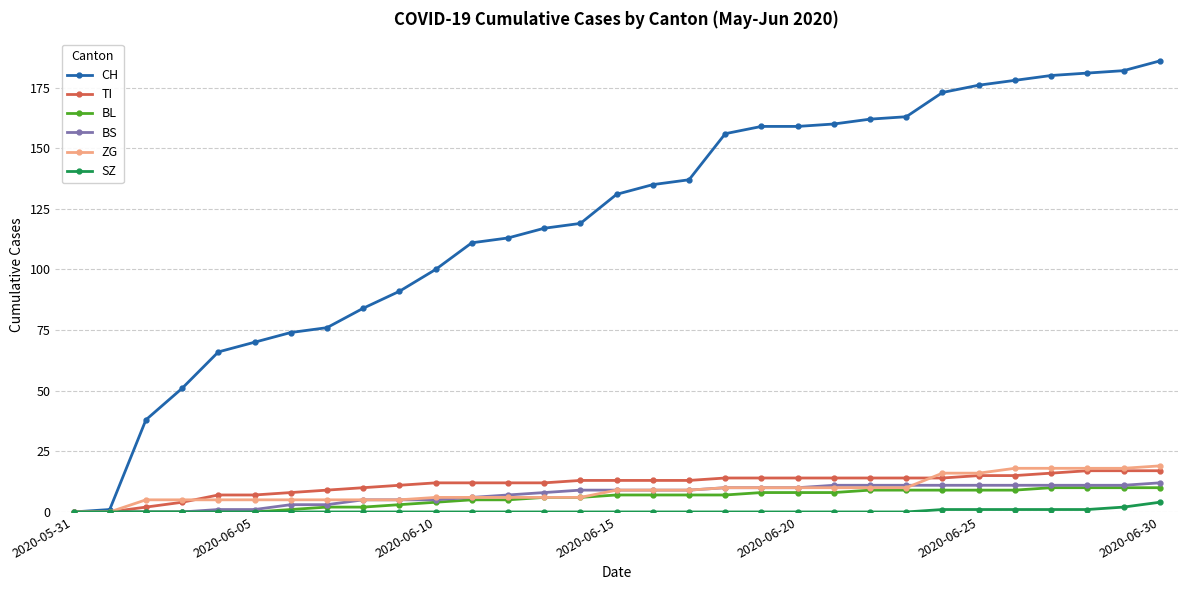

What is the value of the ZG point at the 24th from the left?

10